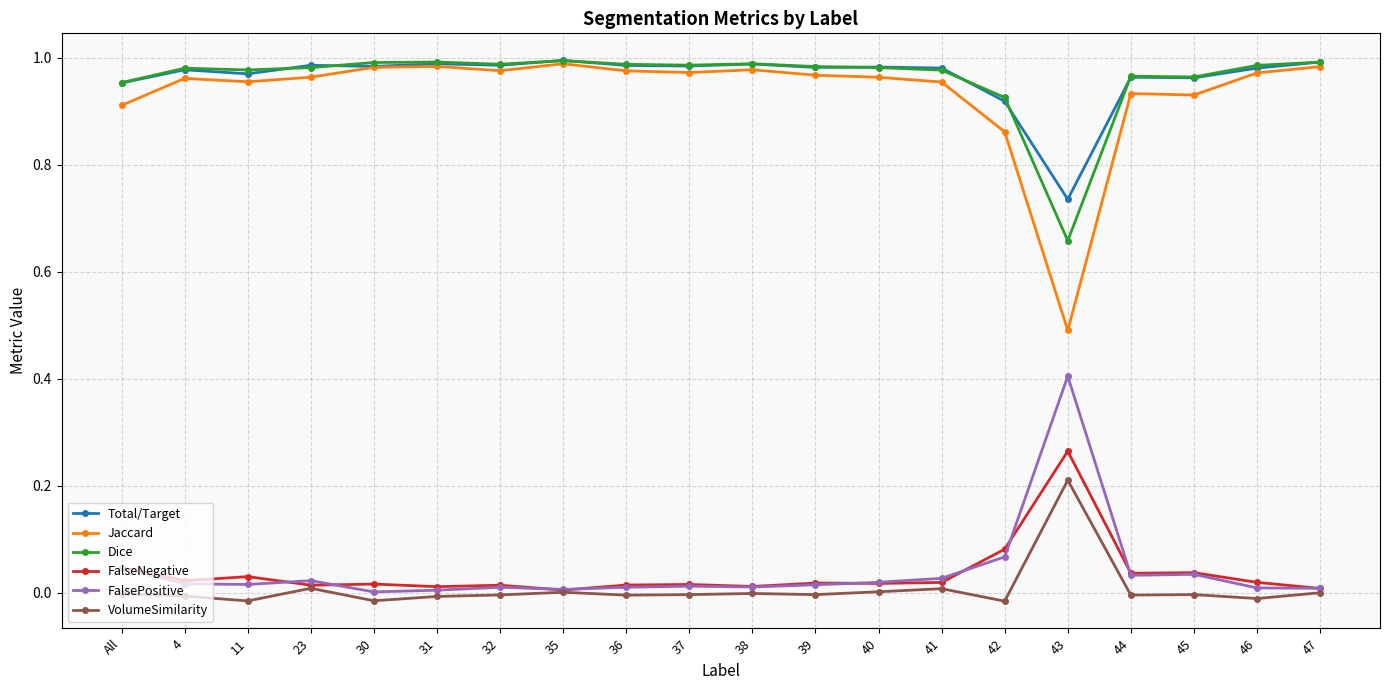

What is the highest value of the FalsePositive series?

0.4